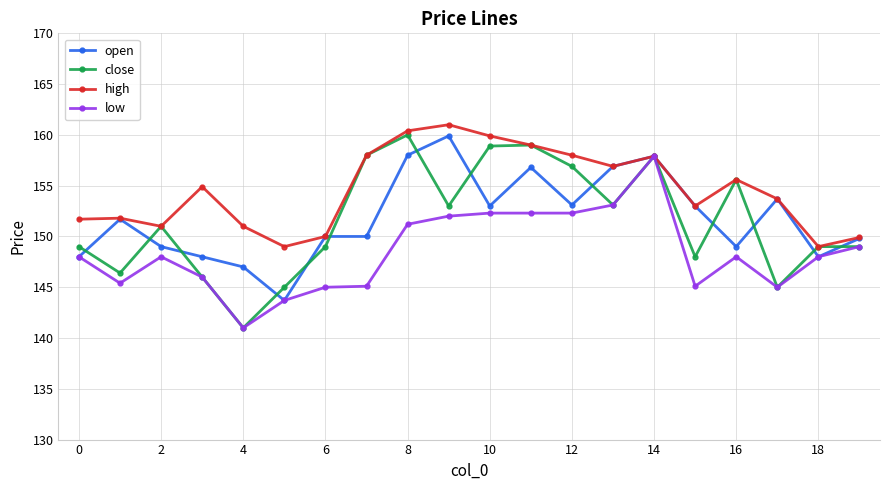

Which series has the largest total across all categories?

high